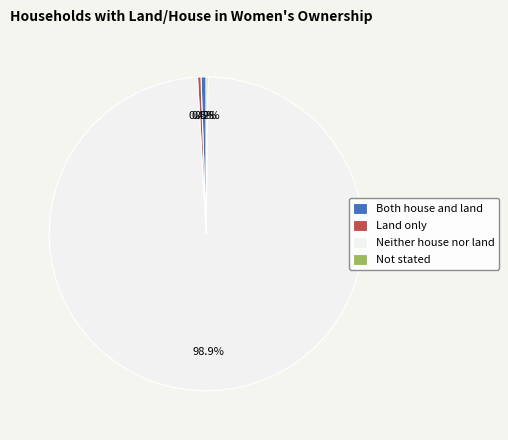

Do Both house and land and Land only together represent more than half of the pie?

No